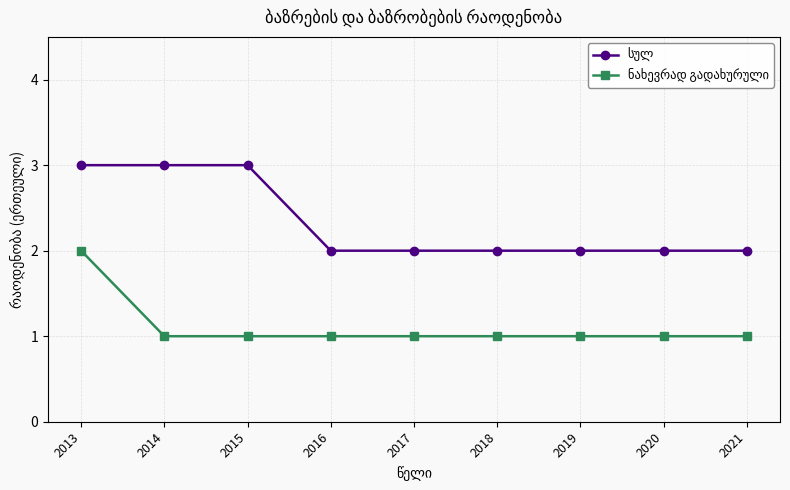

What is the sum of all ნახევრად გადახურული values?

10